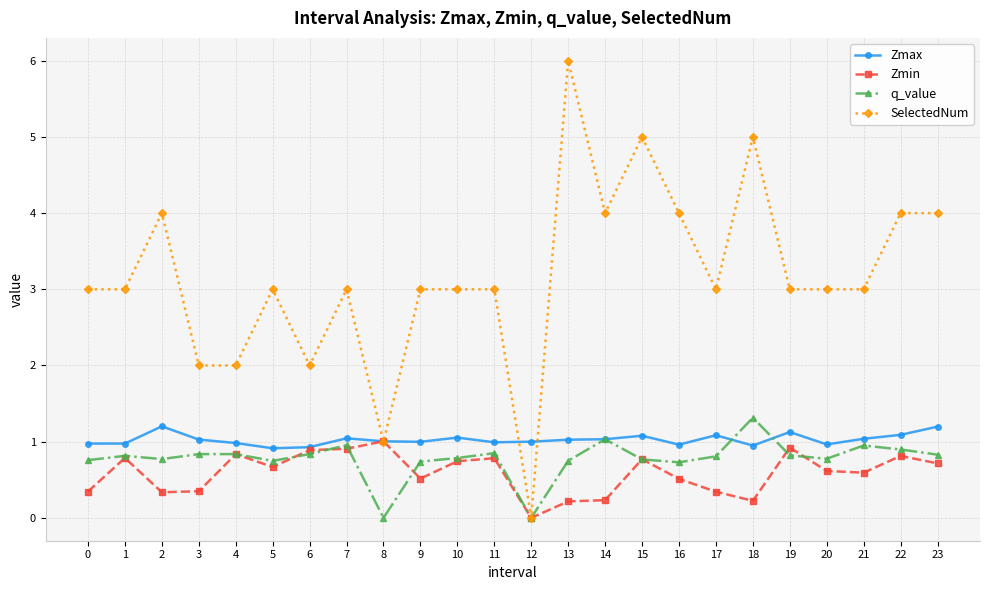

At which category is the sum across all series the highest?

13